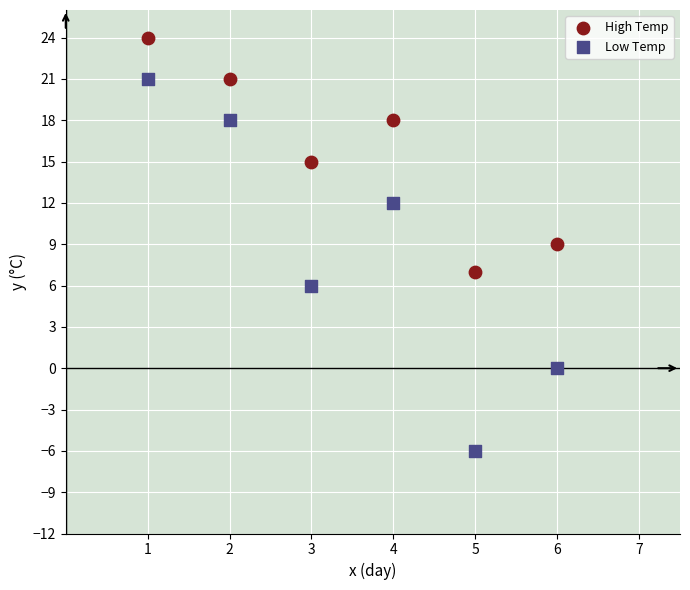

Across all data points, what is the average Y value?

12